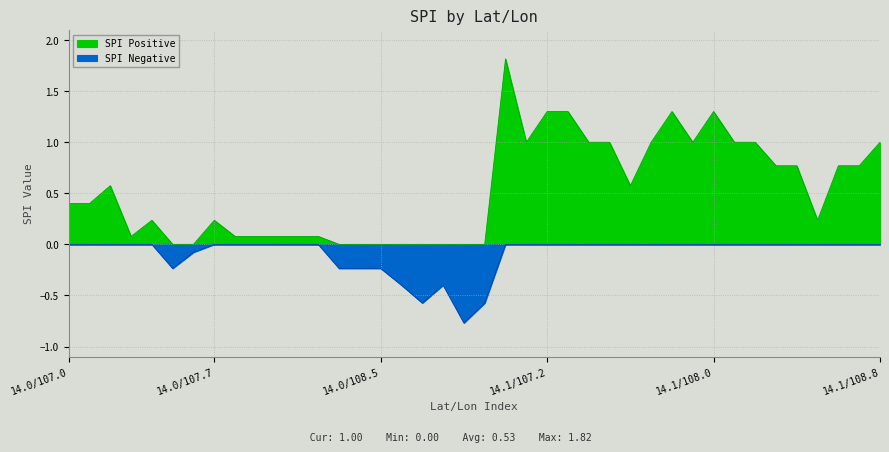

What is the label of the 28th point from the left?

14.1/107.6